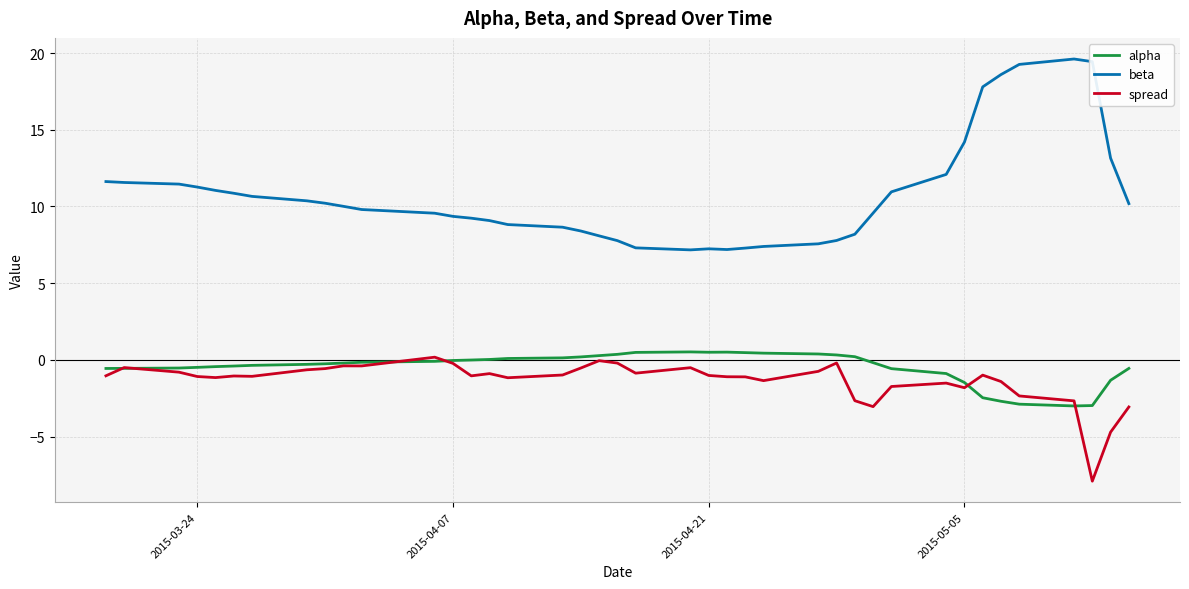

True or false: spread has more than 1 points higher than both neighbors.

True